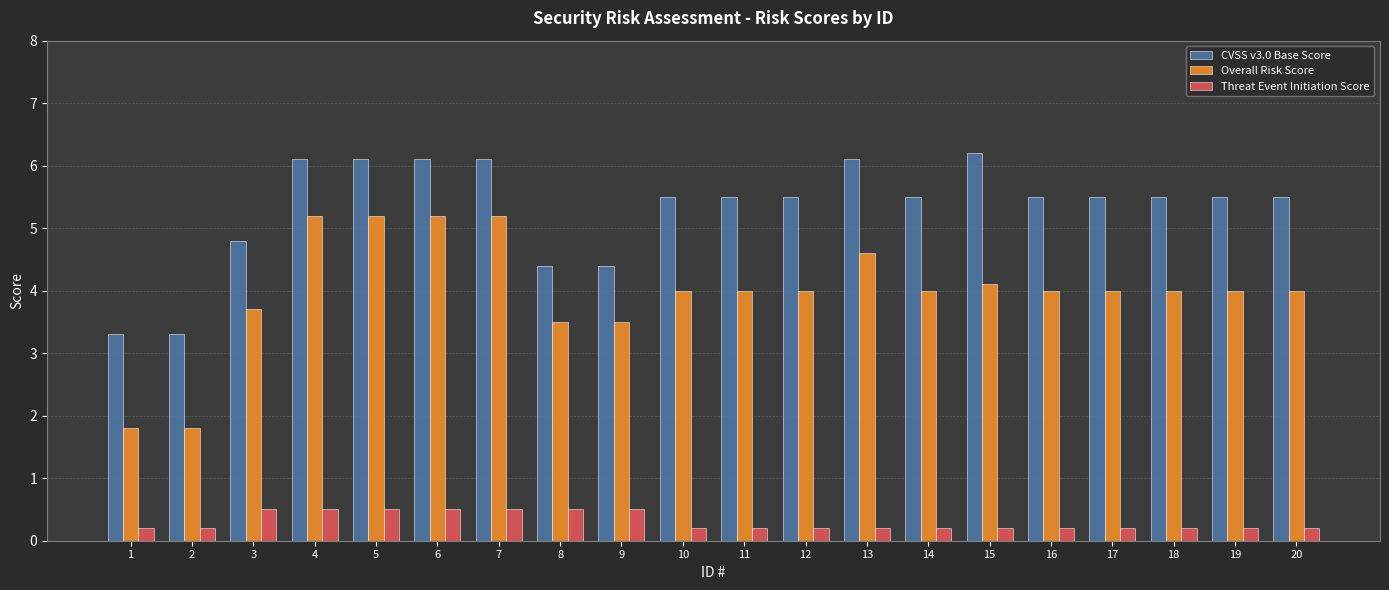

At 7, list the series in order from largest to smallest.

CVSS v3.0 Base Score, Overall Risk Score, Threat Event Initiation Score